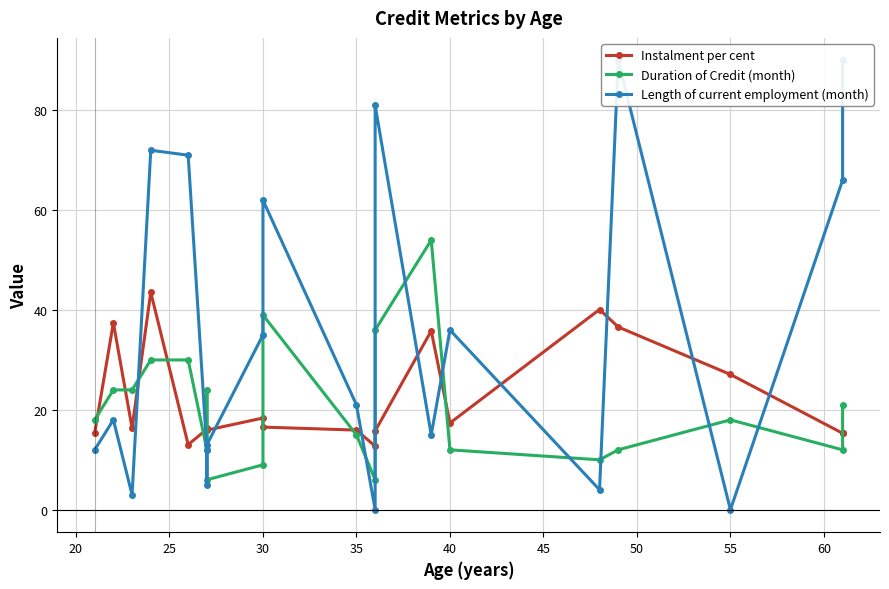

Is the value of Duration of Credit (month) at 15 greater than the value of Instalment per cent at 45?

Yes